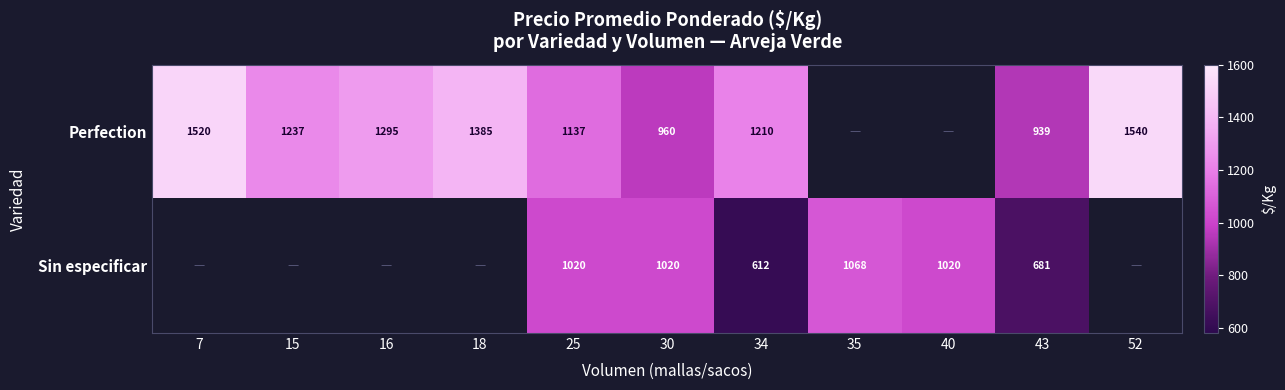

What is the sum of the Perfection values at 7 and 15?

2757